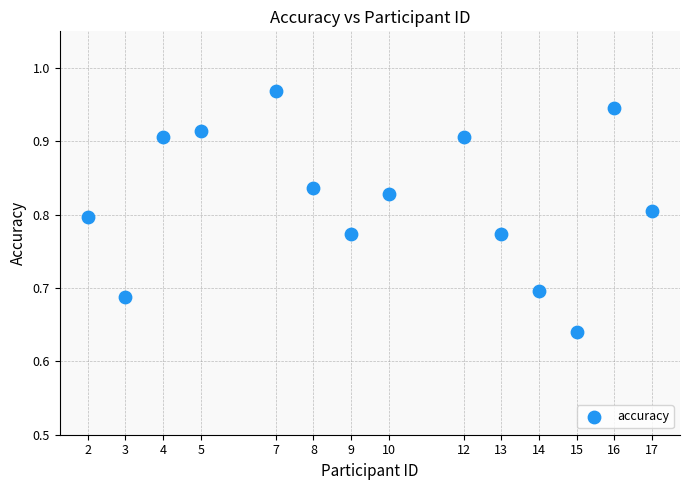

What is the range of X values (max minus min)?

15.0